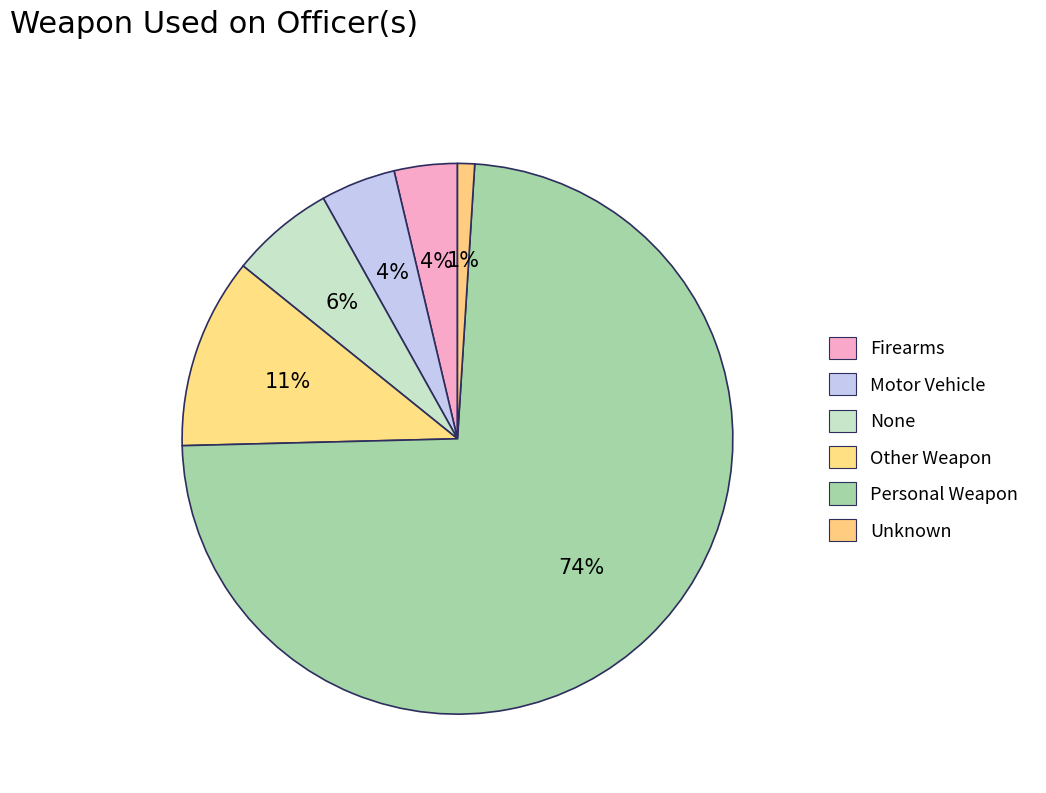

Between Firearms and Motor Vehicle, which is larger?

Motor Vehicle